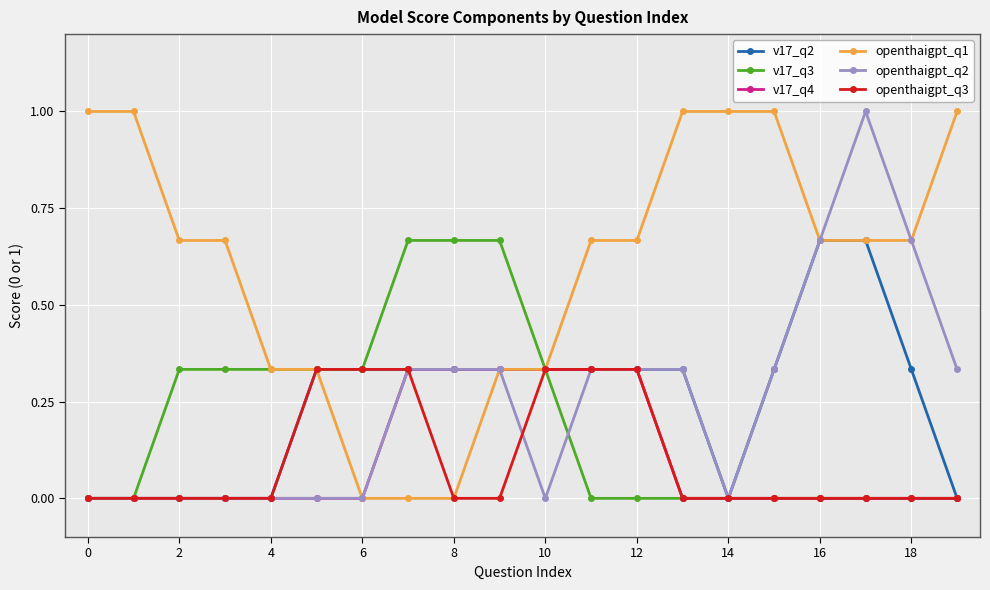

What is the maximum value shown in the chart?

1.0